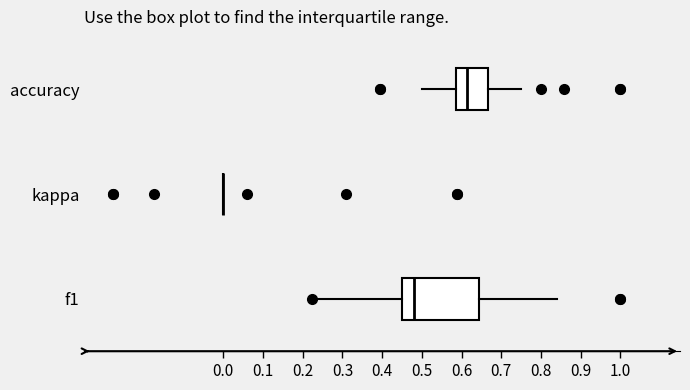

Which box is the widest, from its left edge to its right edge?

f1